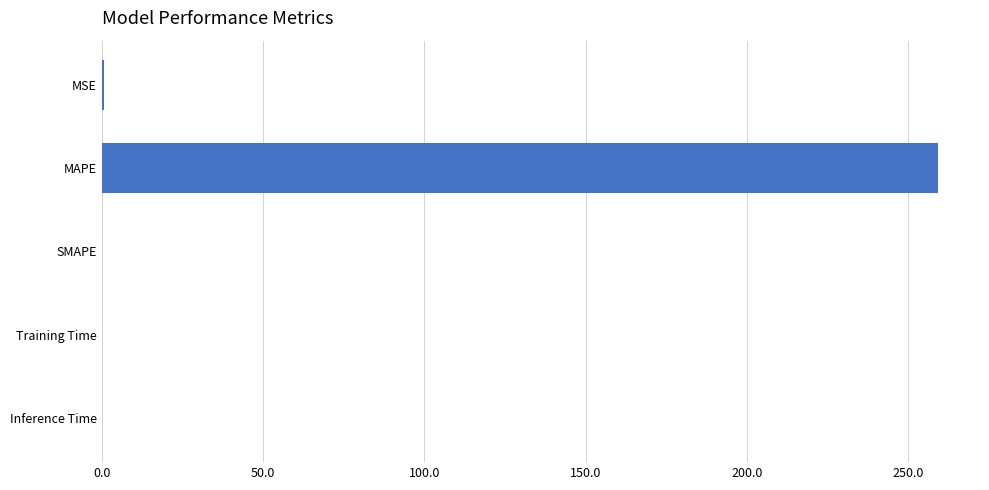

Is it true that the value at MAPE is 259.3?

True